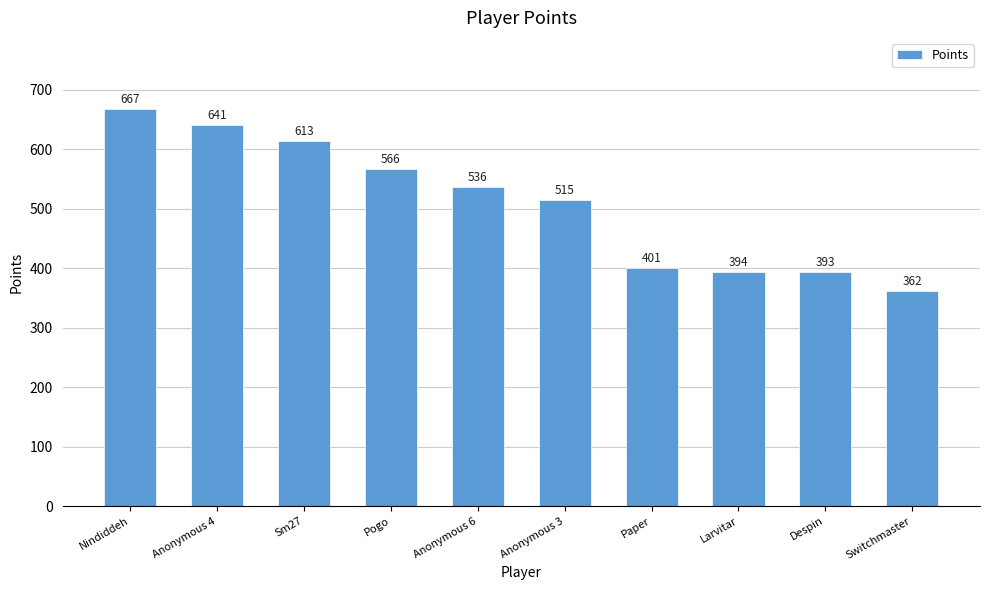

Approximately how many times larger is the value at Switchmaster compared to Larvitar?

0.9